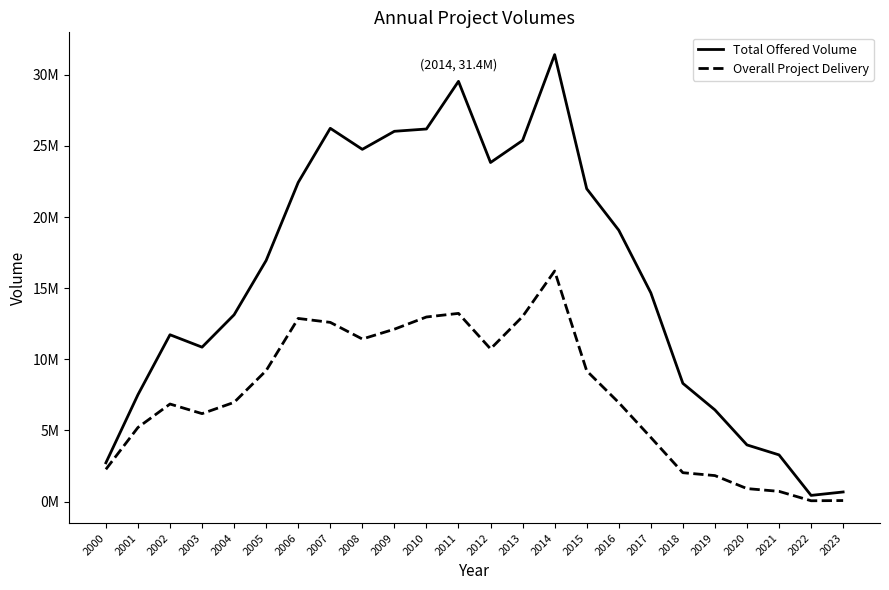

Reading left to right, extract all data points from this chart.

Total Offered Volume: 2000=2725771.0	2001=7512857.0	2002=11726915.0	2003=10855302.0	2004=13131786.0	2005=16950997.0	2006=22435664.0	2007=26240081.0	2008=24760751.0	2009=26029302.0	2010=26190924.0	2011=29540350.0	2012=23835162.0	2013=25385617.0	2014=31417805.0	2015=21991536.0	2016=19076688.0	2017=14675071.0	2018=8311145.0	2019=6444375.0	2020=3983145.0	2021=3282217.0	2022=434780.0	2023=675819.0
Overall Project Delivery: 2000=2267892.9	2001=5210094.3	2002=6857495.6	2003=6182332.4	2004=6974420.6	2005=9208041.9	2006=12873675.3	2007=12597346.1	2008=11427542.7	2009=12118392.6	2010=12975937.2	2011=13228524.4	2012=10734014.5	2013=13009901.4	2014=16208361.6	2015=9188946.0	2016=6956593.3	2017=4510462.4	2018=2030000.3	2019=1827058.4	2020=913075.9	2021=718445.1	2022=57910.6	2023=72860.1